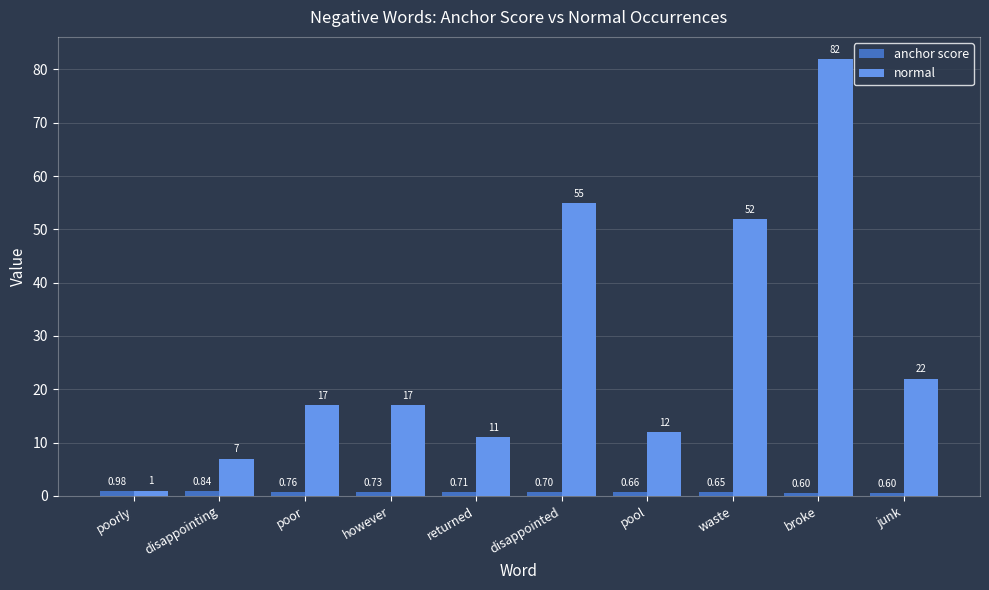

What is the average value of the normal series?

27.6